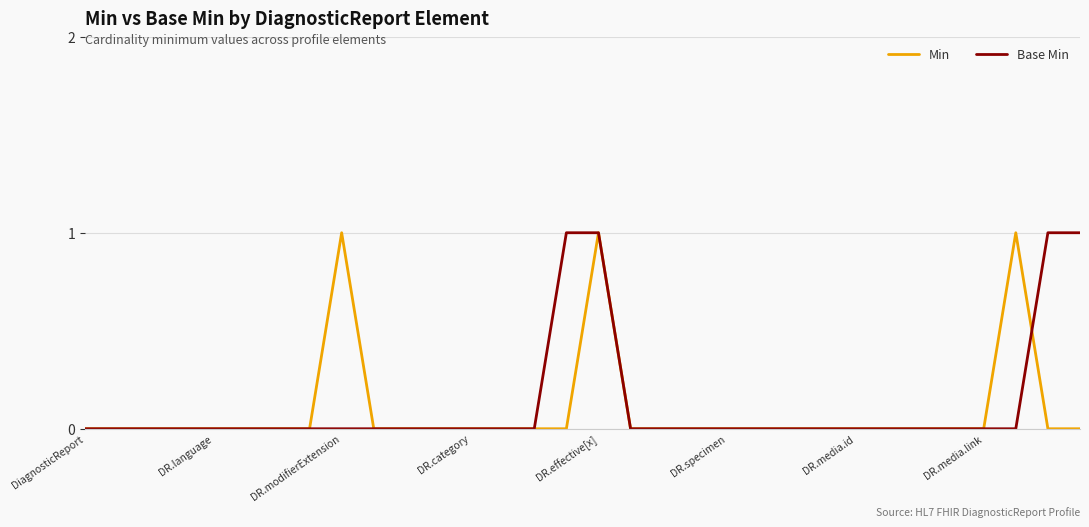

How many lines are shown in the chart?

2